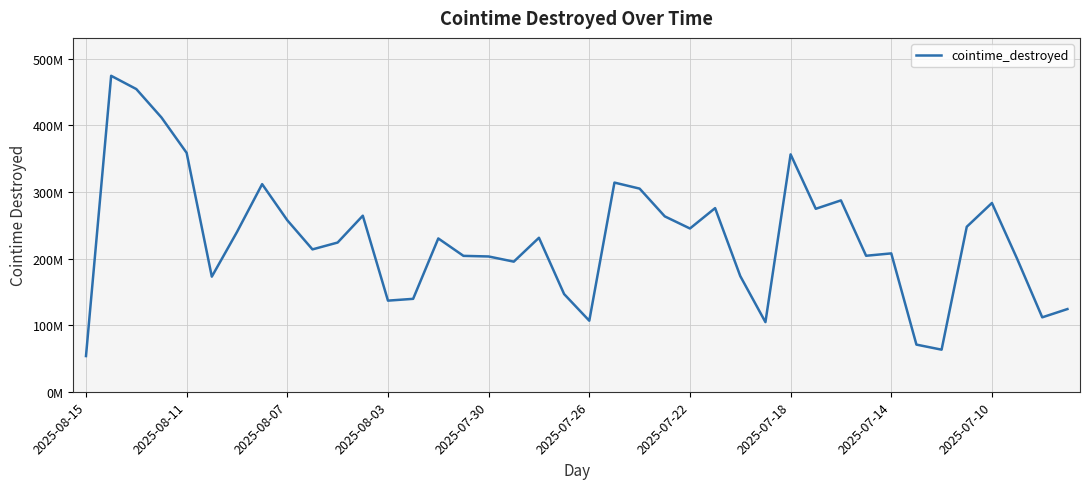

What is the maximum value shown in the chart?

474250307.6